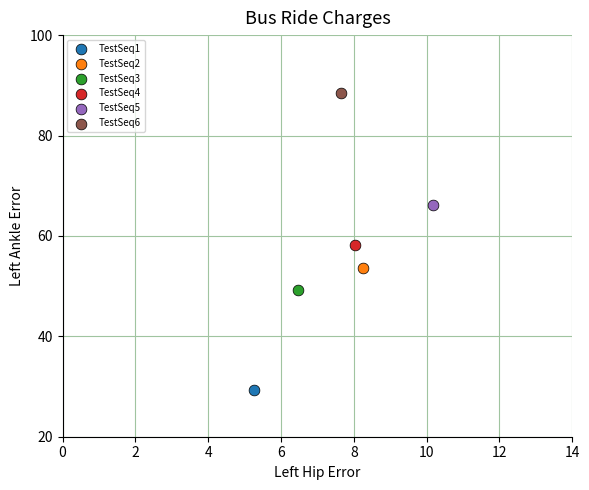

What are all the series names shown in the legend?

TestSeq1, TestSeq2, TestSeq3, TestSeq4, TestSeq5, TestSeq6